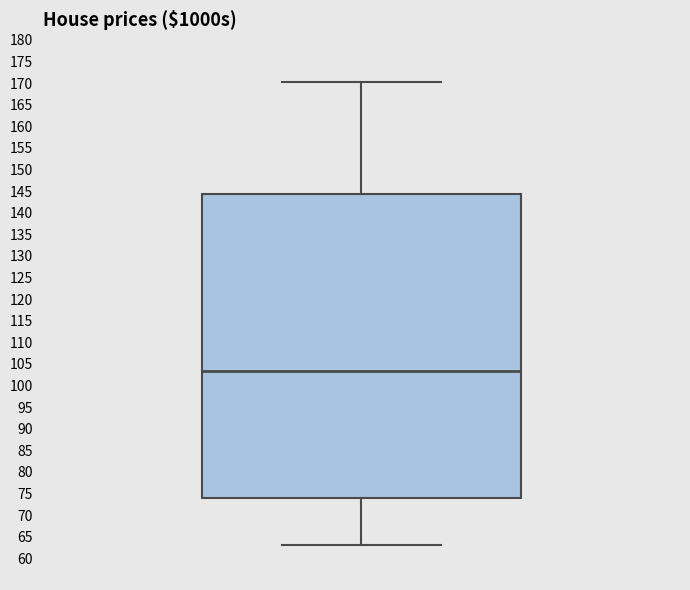

Read this box plot against the y-axis: the position of the median line, the range covered by the box, and the ends of both whiskers. The values are not printed on the chart, so give them approximately, as read against the axis.

median 103.5, box 74.0 to 144.5, whiskers 63.0 to 170.5